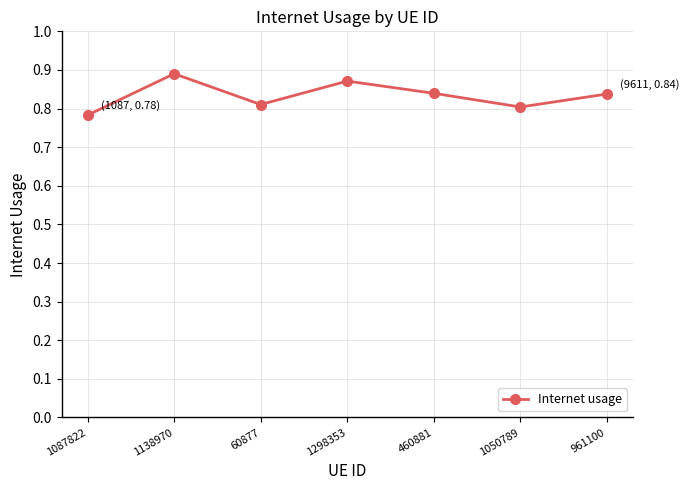

What is the difference between the second highest and second lowest values?

0.1